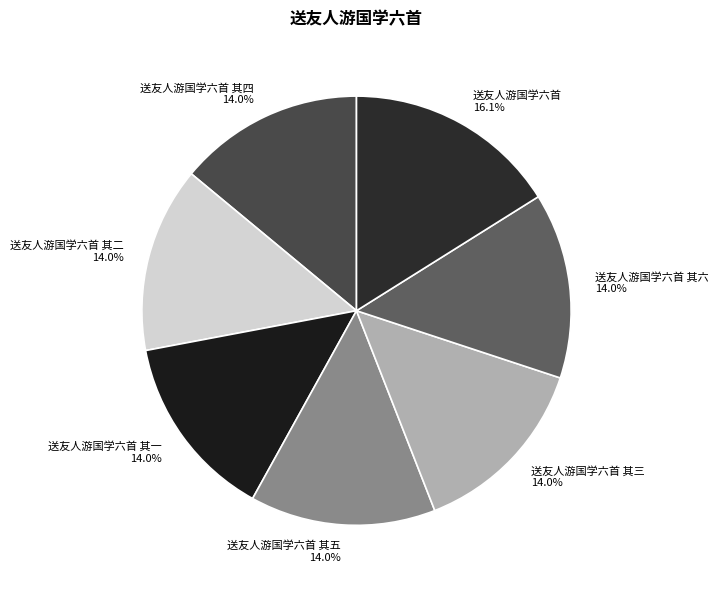

Between 送友人游国学六首 其六 and 送友人游国学六首, which is larger?

送友人游国学六首